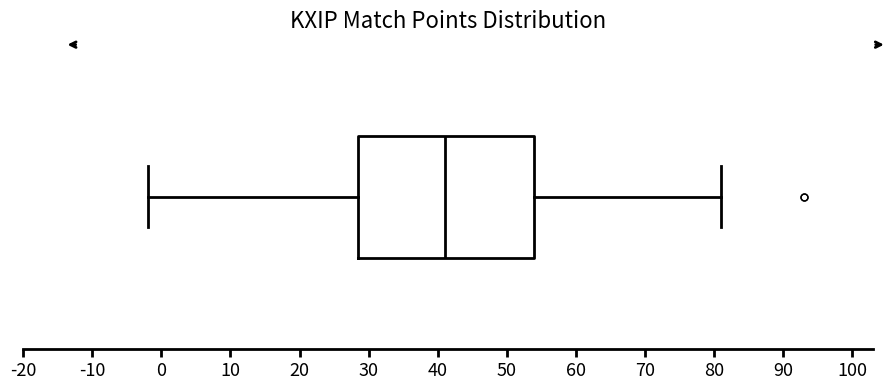

Read this box plot against the x-axis: the position of the median line, the range covered by the box, and the ends of both whiskers. The values are not printed on the chart, so give them approximately, as read against the axis.

median 41, box 29 to 54, whiskers -2 to 81